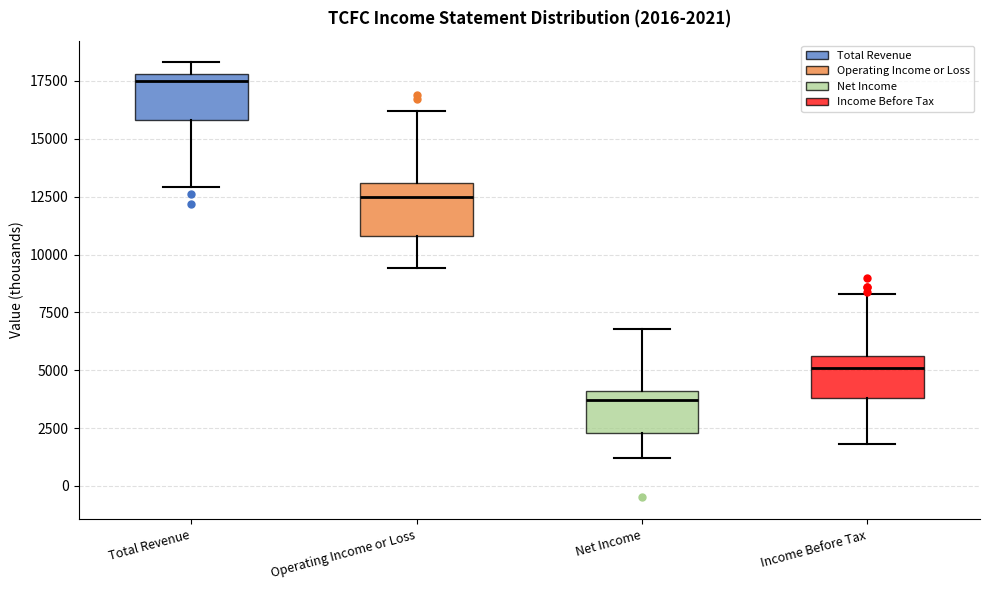

Which box has the highest median line?

Total Revenue